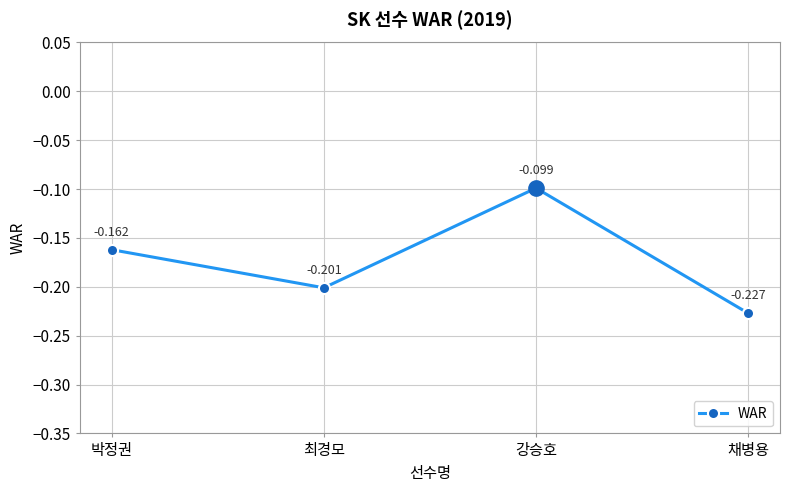

Where is the data nearest to the value 0?

강승호